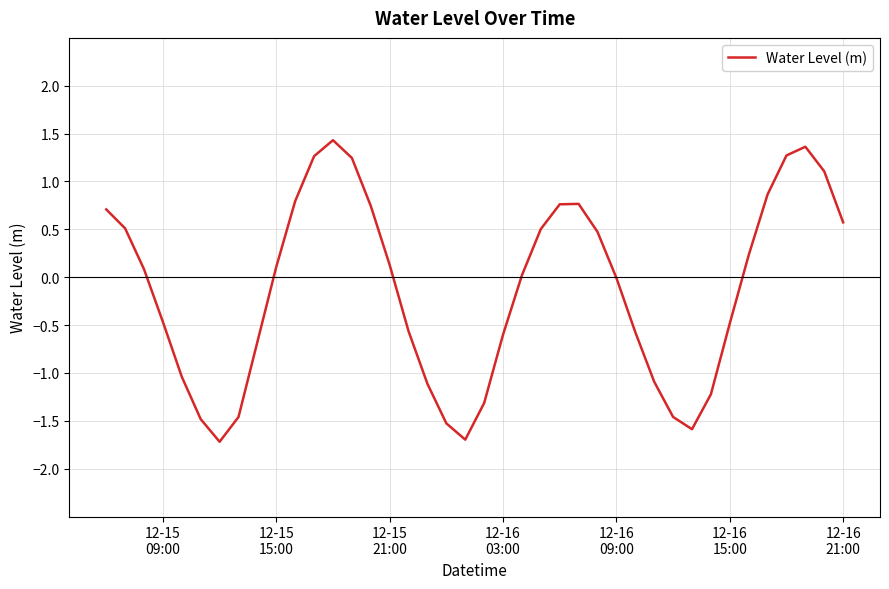

Does the chart have visible grid lines?

Yes